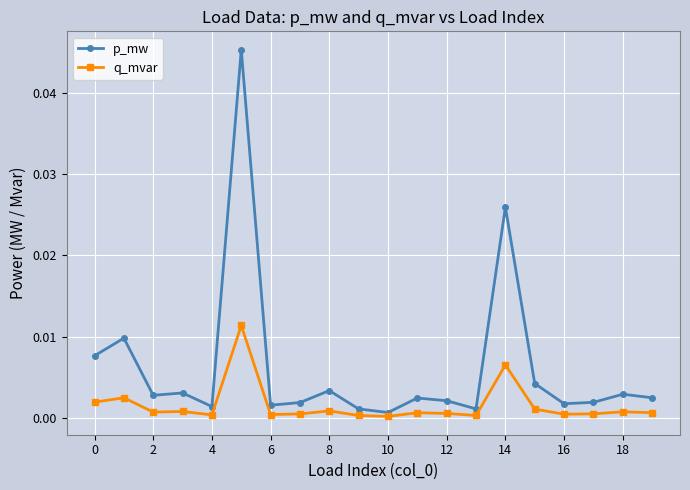

Which series has the widest spread of values?

p_mw